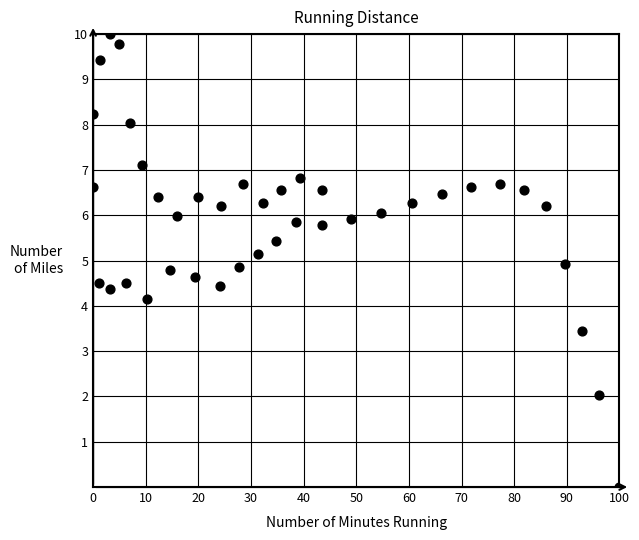

What is the range of X values (max minus min)?

100.0